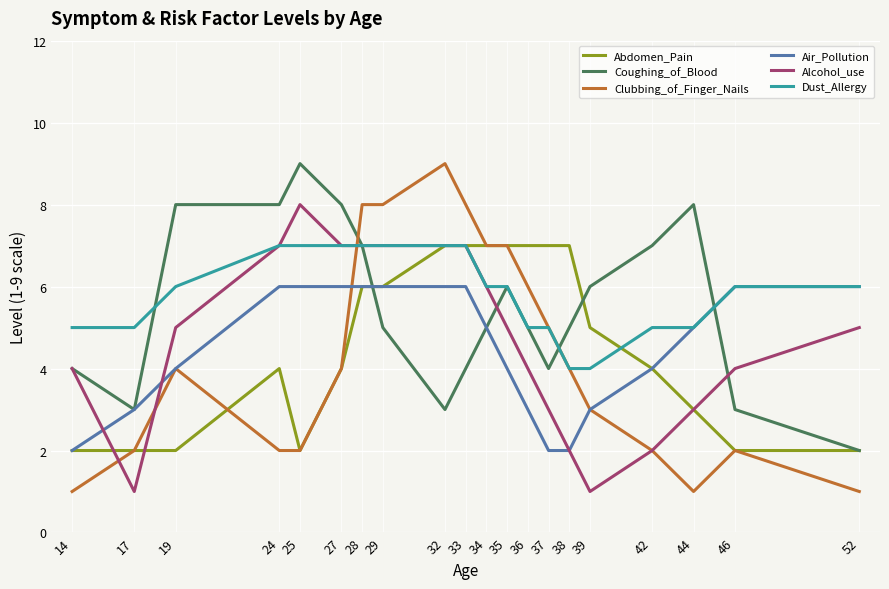

At which category is the sum across all series the highest?

28